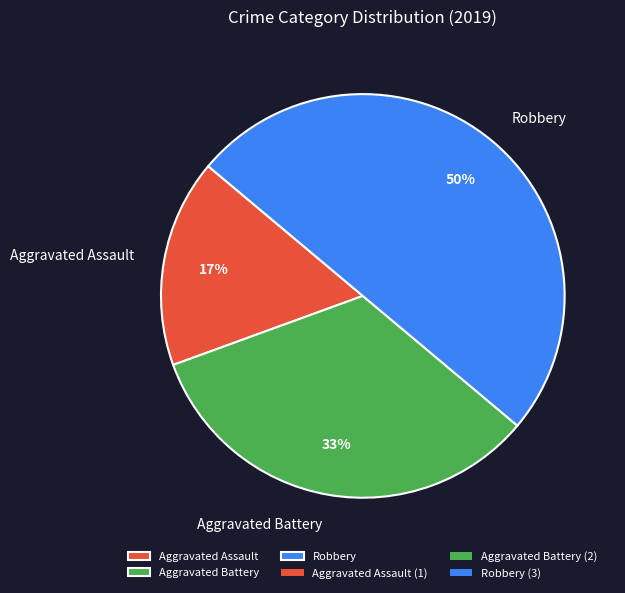

Is the sum of Aggravated Assault and Robbery greater than half?

Yes